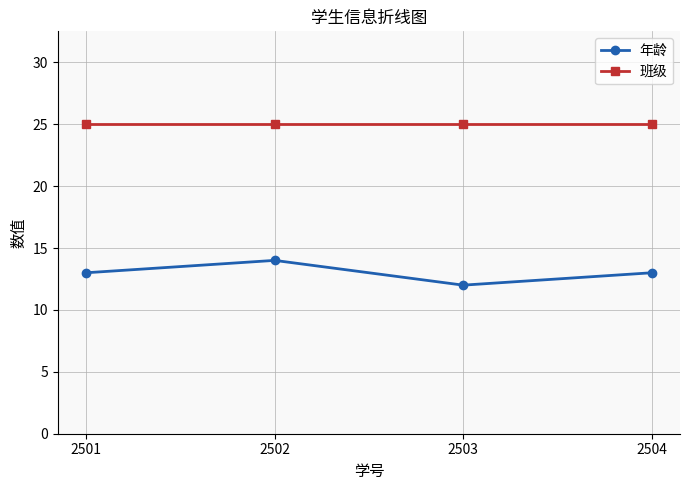

What is the lowest value of the 年龄 series?

12